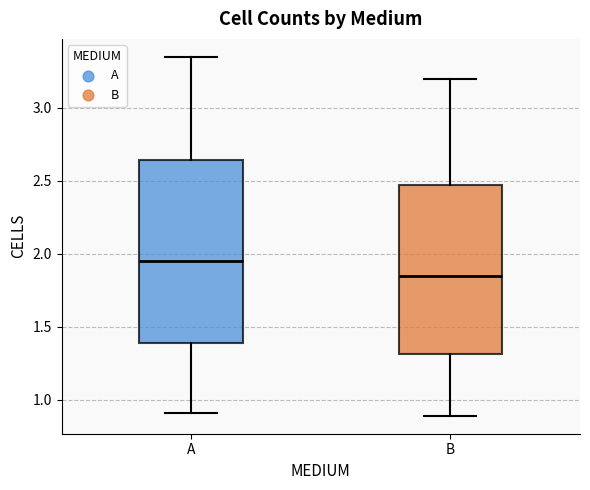

Where does the lower whisker of the box for A end on the y-axis? The values are not printed on the chart, so give them approximately, as read against the axis.

0.90